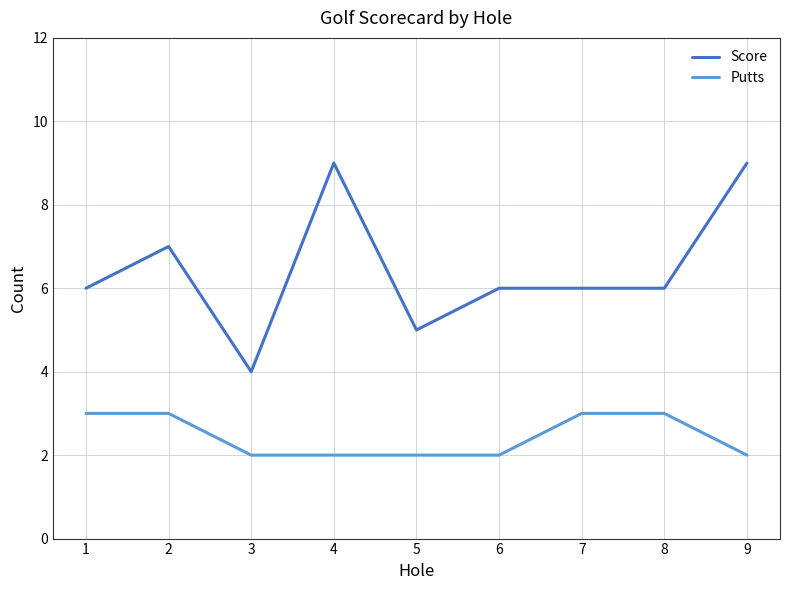

What is the lowest value of the Putts series?

2